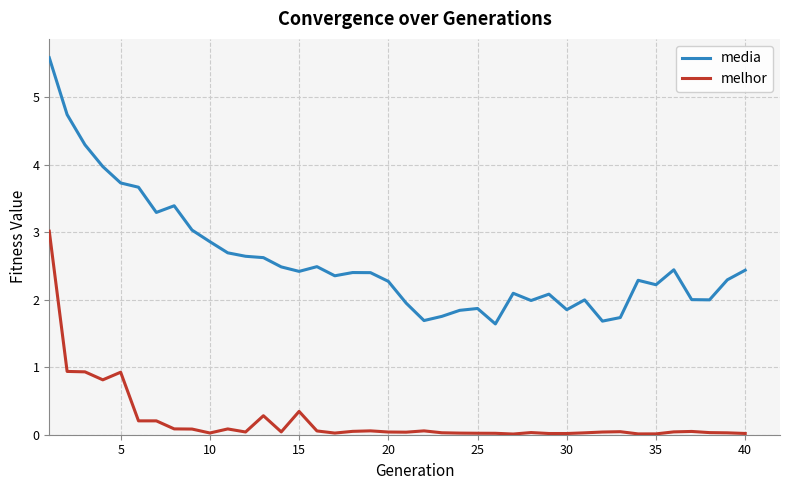

List the series in order of their overall mean, highest first.

media, melhor